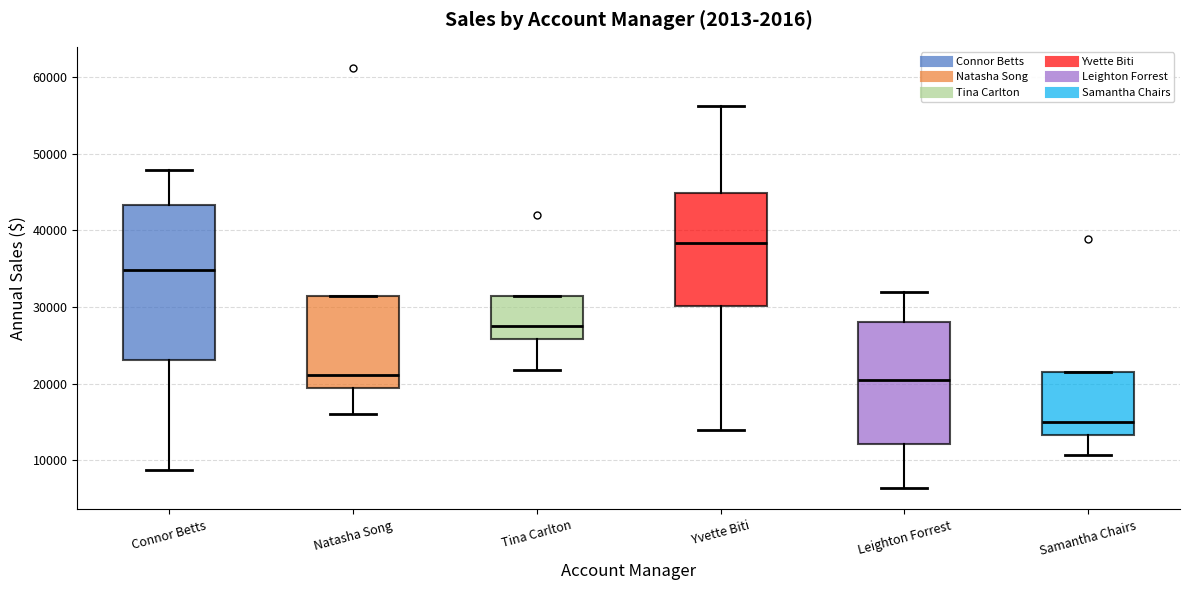

Reading left to right, read every box against the y-axis: the position of its median line, the range the box covers, and the ends of its whiskers. The values are not printed on the chart, so give them approximately, as read against the axis.

Connor Betts: median 35000, box 23000 to 43000, whiskers 9000 to 48000
Natasha Song: median 21000, box 19000 to 31000, whiskers 16000 to 31000
Tina Carlton: median 28000, box 26000 to 31000, whiskers 22000 to 31000
Yvette Biti: median 38000, box 30000 to 45000, whiskers 14000 to 56000
Leighton Forrest: median 20000, box 12000 to 28000, whiskers 6000 to 32000
Samantha Chairs: median 15000, box 13000 to 22000, whiskers 11000 to 22000